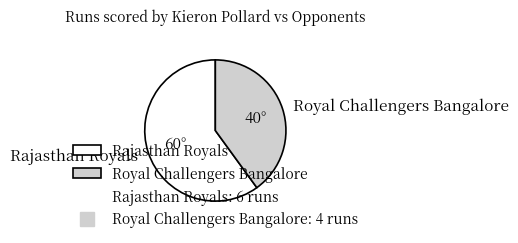

What is the largest slice in the pie chart?

Rajasthan Royals